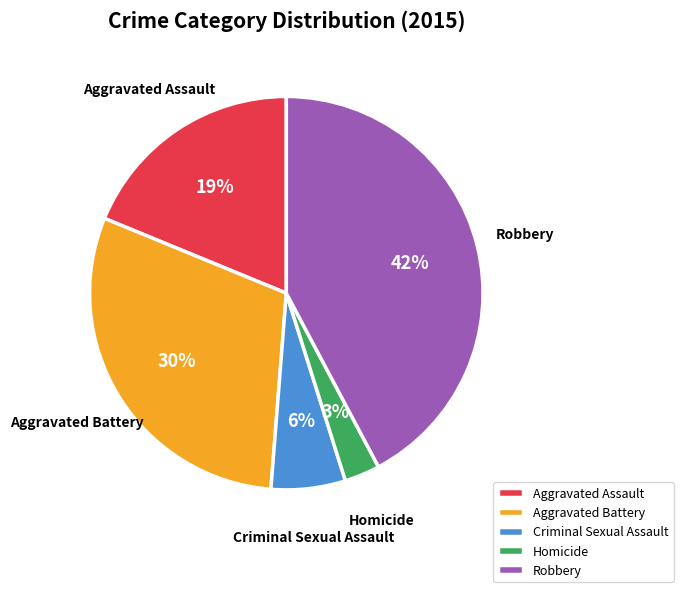

Between Robbery and Homicide, which is larger?

Robbery